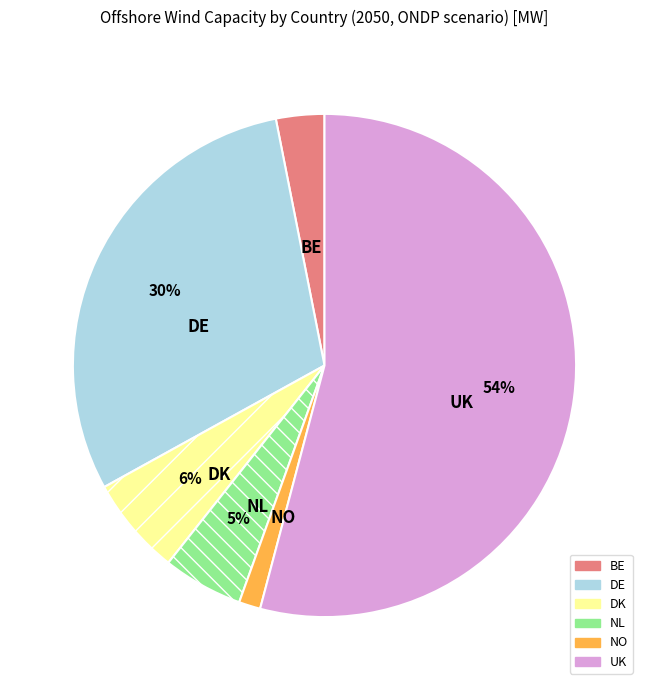

How many slices are in this pie chart?

6